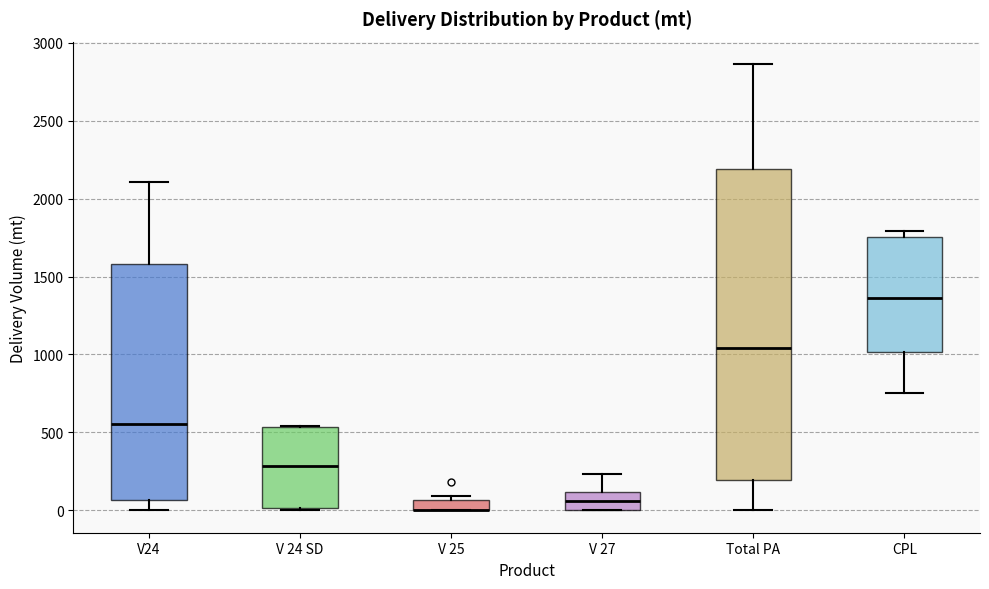

Which box is the tallest, from its lower edge to its upper edge?

Total PA